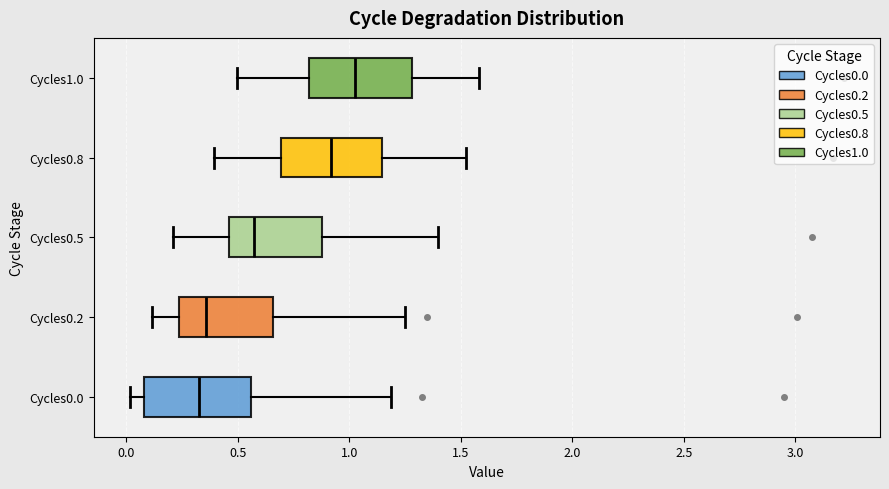

Reading bottom to top, read every box against the x-axis: the position of its median line, the range the box covers, and the ends of its whiskers. The values are not printed on the chart, so give them approximately, as read against the axis.

Cycles0.0: median 0.30, box 0.10 to 0.55, whiskers 0.00 to 1.20
Cycles0.2: median 0.35, box 0.25 to 0.65, whiskers 0.10 to 1.25
Cycles0.5: median 0.55, box 0.45 to 0.90, whiskers 0.20 to 1.40
Cycles0.8: median 0.90, box 0.70 to 1.15, whiskers 0.40 to 1.50
Cycles1.0: median 1.00, box 0.80 to 1.30, whiskers 0.50 to 1.60